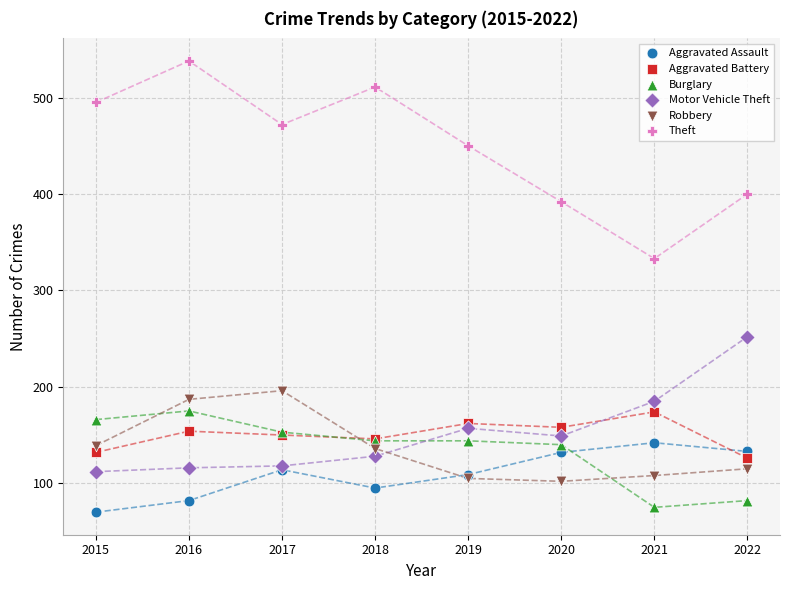

Which series contains the lowest Y value?

Aggravated Assault